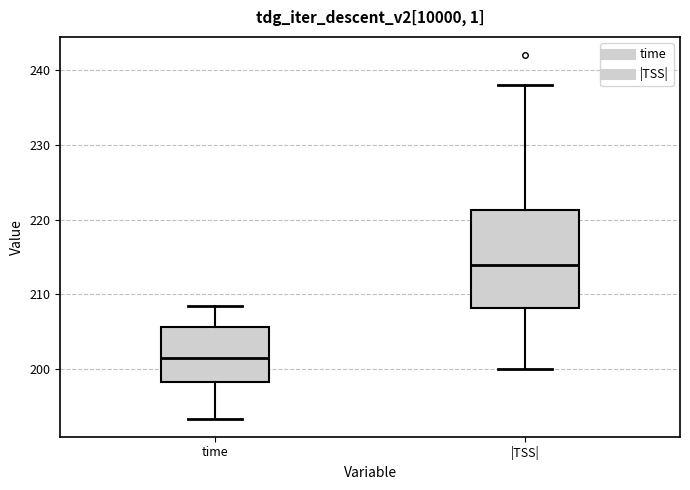

Which box's median line is the lowest?

time